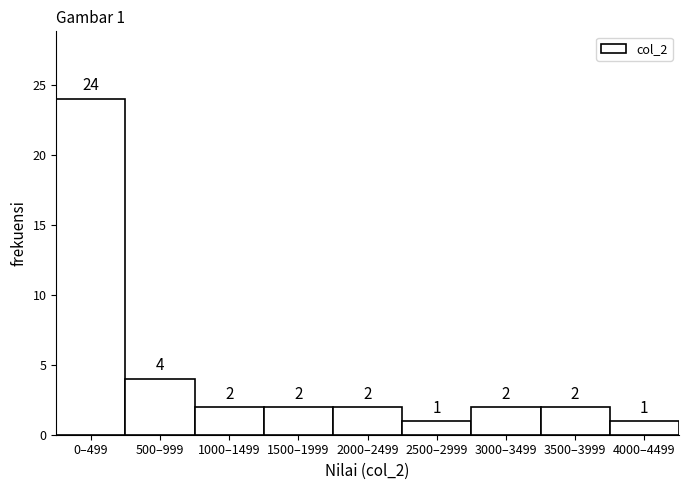

Reading right to left, list all the values displayed in this chart.

4000–4499=1	3500–3999=2	3000–3499=2	2500–2999=1	2000–2499=2	1500–1999=2	1000–1499=2	500–999=4	0–499=24